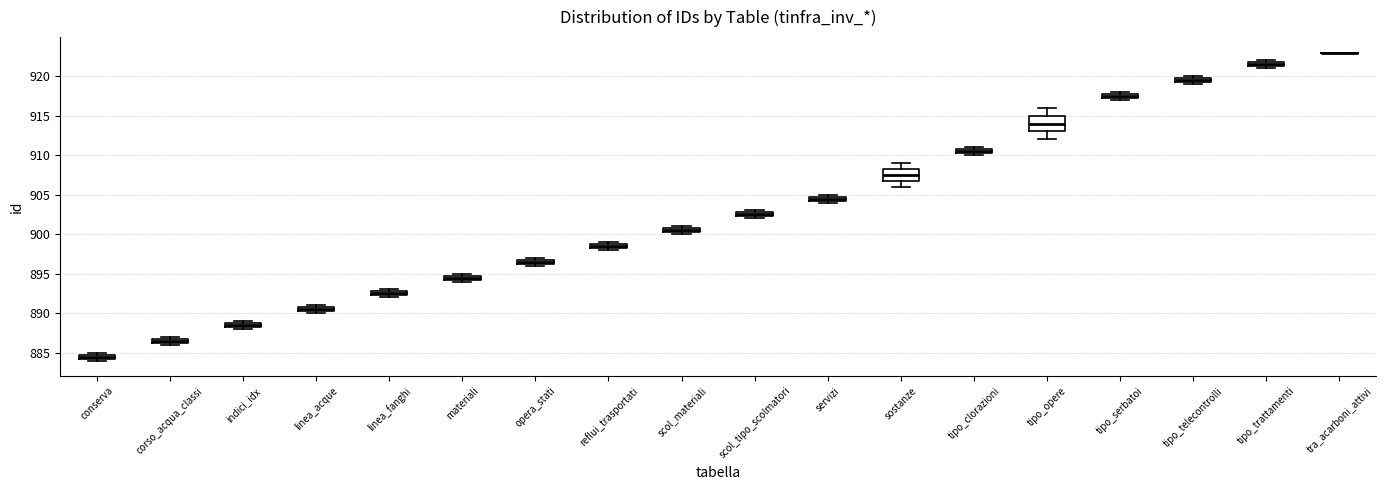

Where is the lower edge of the box for linea_fanghi on the y-axis? The values are not printed on the chart, so give them approximately, as read against the axis.

892.5